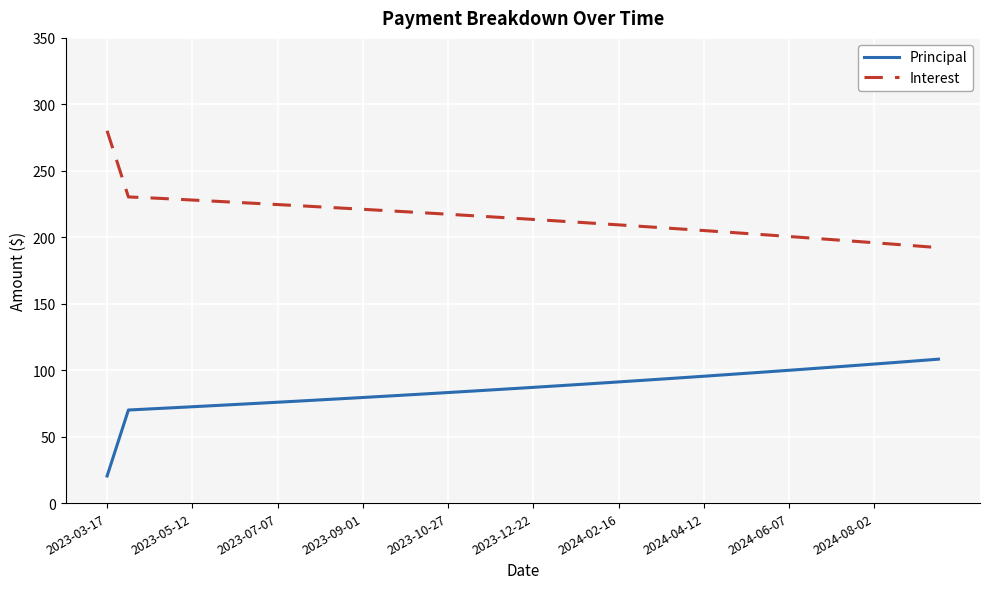

At how many categories does at least one series exceed 156?

40